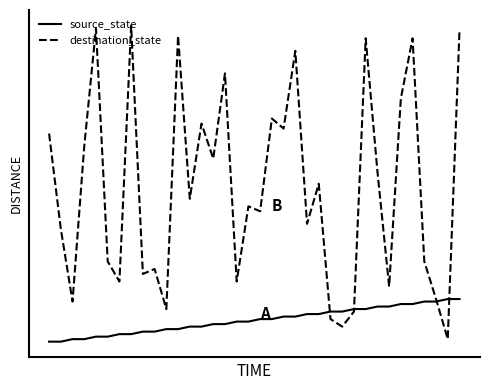

What are all the series names shown in the legend?

source_state, destination_state